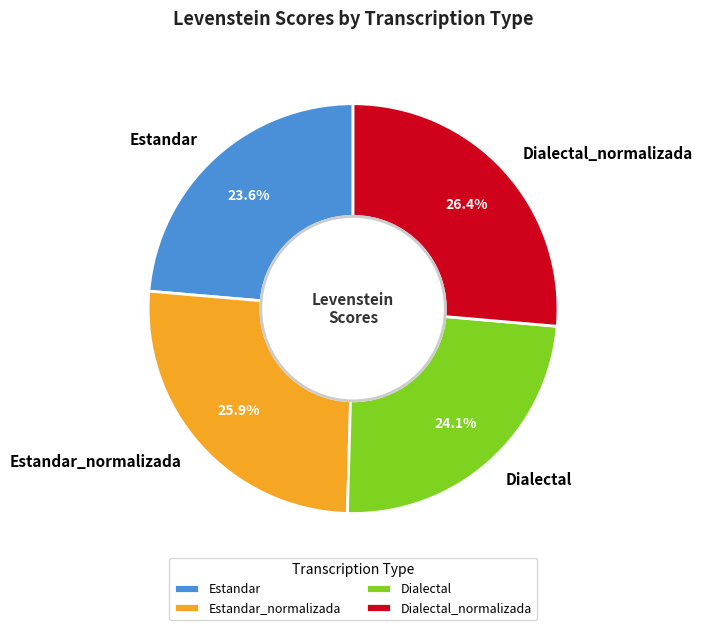

Approximately how many times larger is the value at Estandar_normalizada compared to Dialectal?

1.1